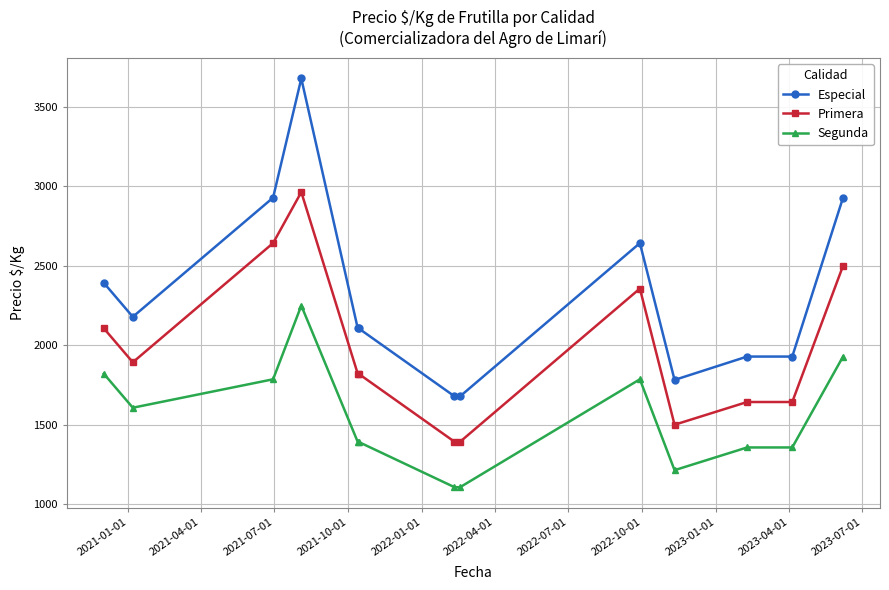

List the series in order of their peak value, highest first.

Especial, Primera, Segunda